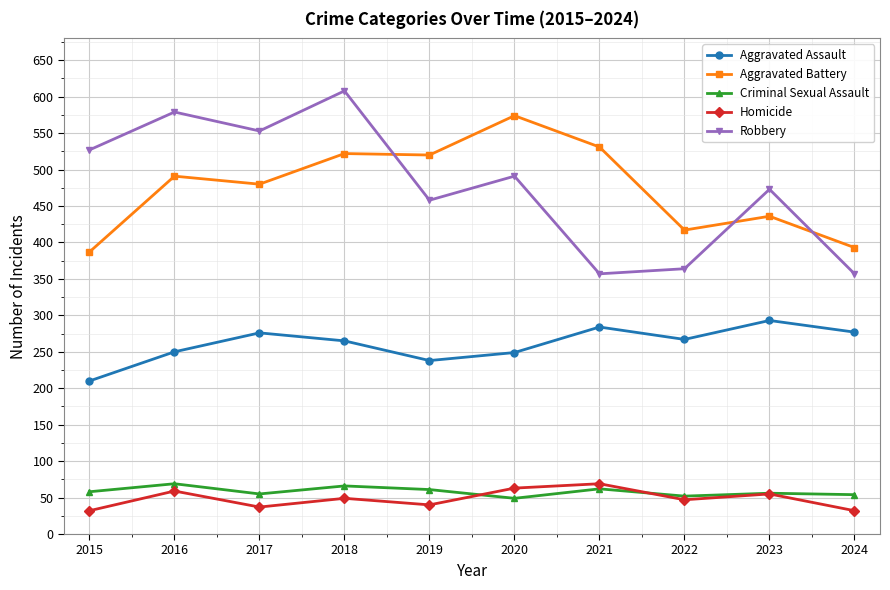

Which series changed the most between 2022 and 2023?

Robbery